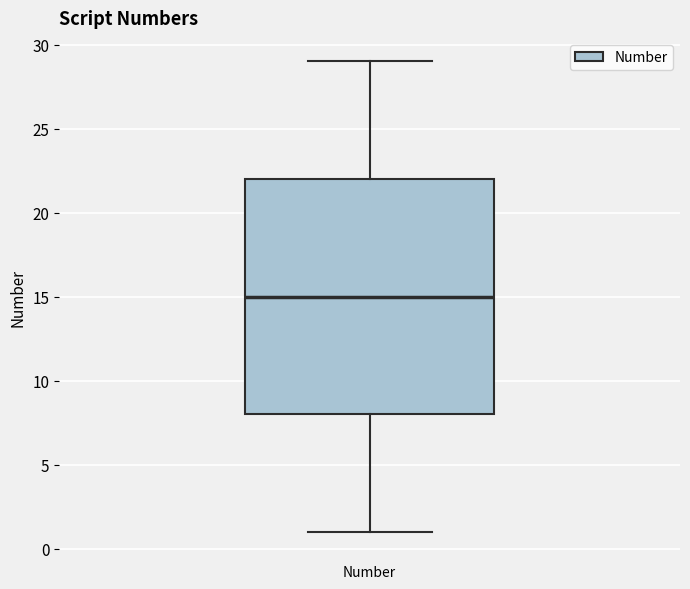

Transcribe this box plot: give where the median line is, the range the box spans, and where the two whiskers end, as read against the y-axis. The values are not printed on the chart, so give them approximately, as read against the axis.

median 15, box 8 to 22, whiskers 1 to 29